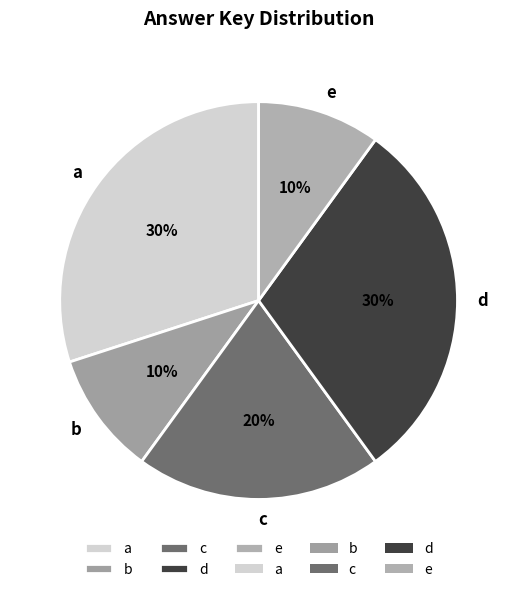

To the nearest percent, what portion does c represent?

20%